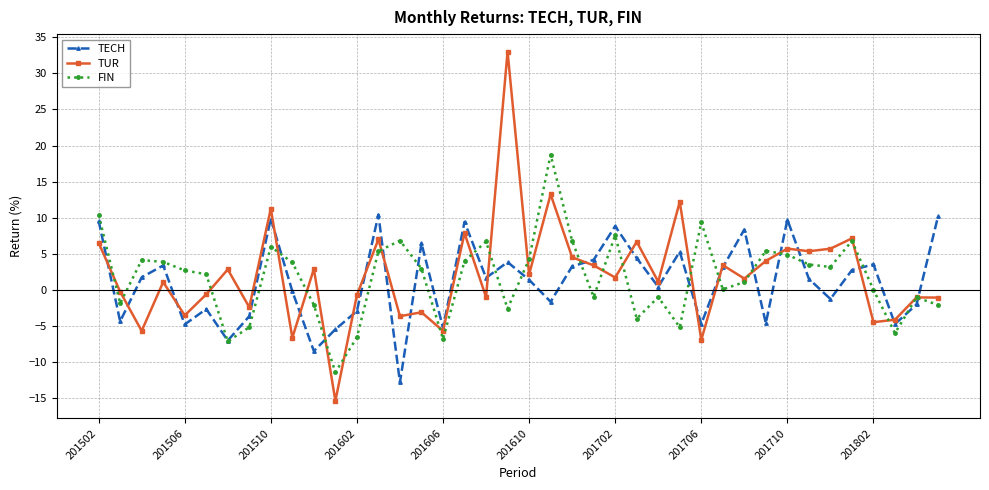

What is the average value of the TECH series?

1.2